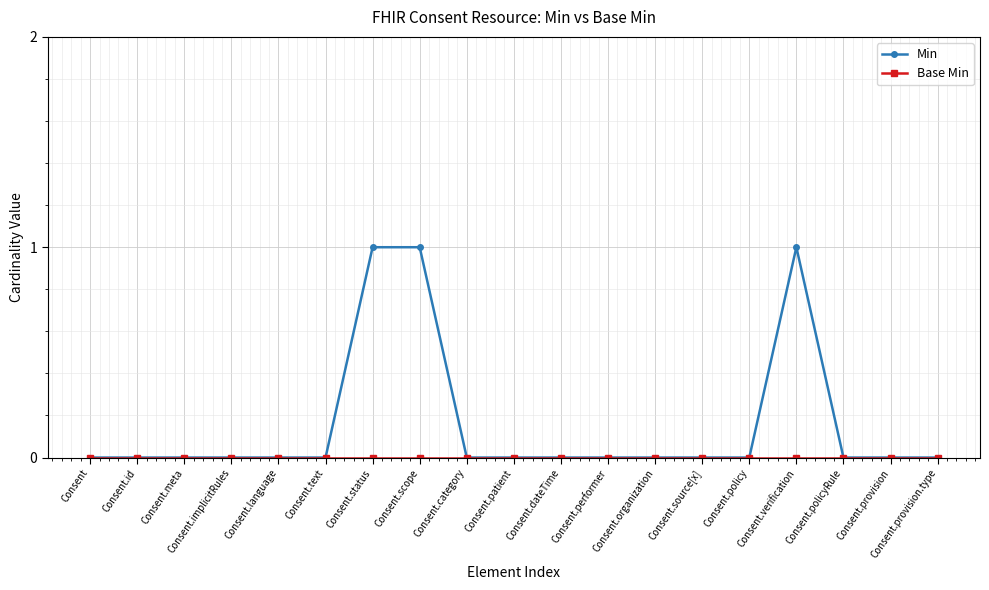

How many data points does each series have?

19